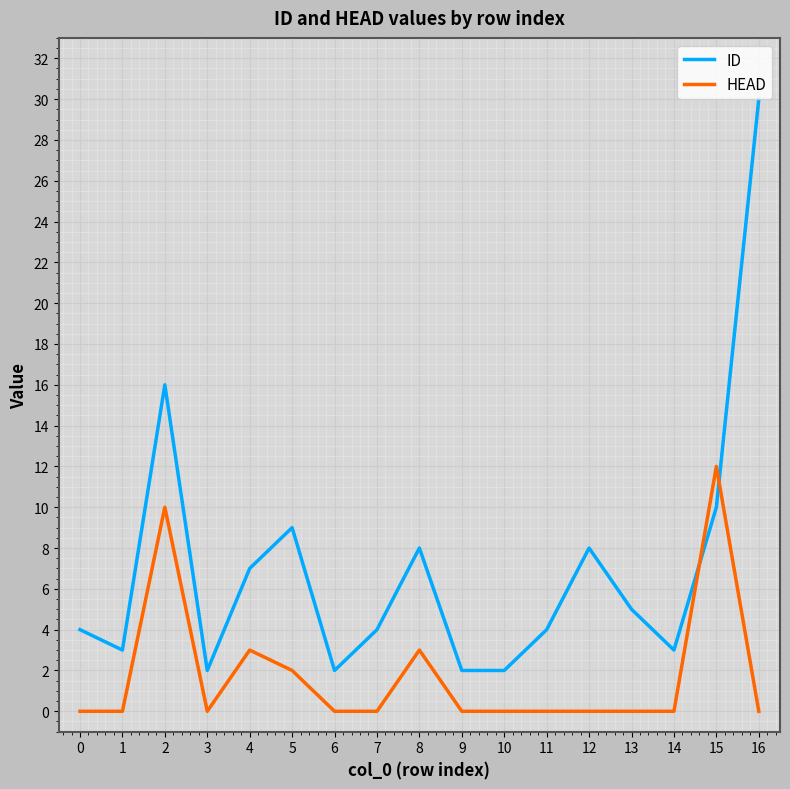

Which series ends up on top after the final intersection of ID and HEAD?

ID